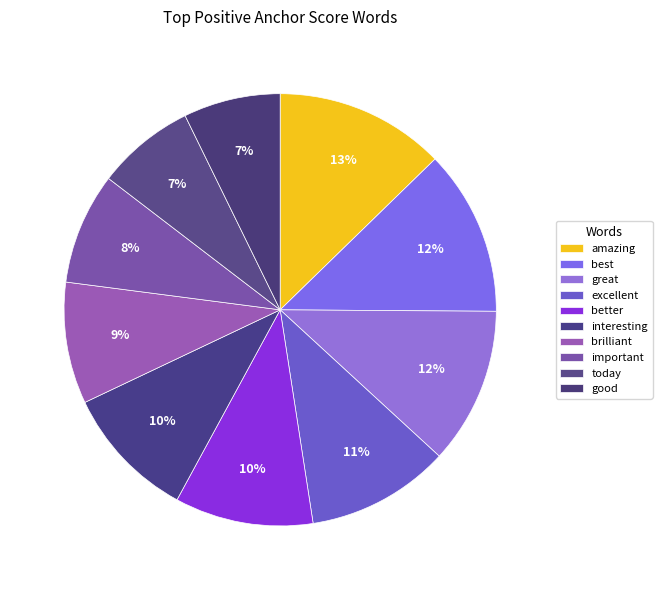

Rank the categories by value from highest to lowest.

amazing, best, great, excellent, better, interesting, brilliant, important, today, good